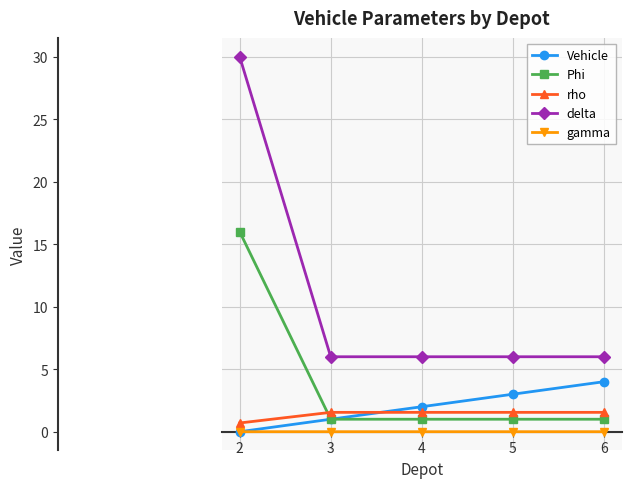

True or false: delta has a value of 6.0 at 3.

True